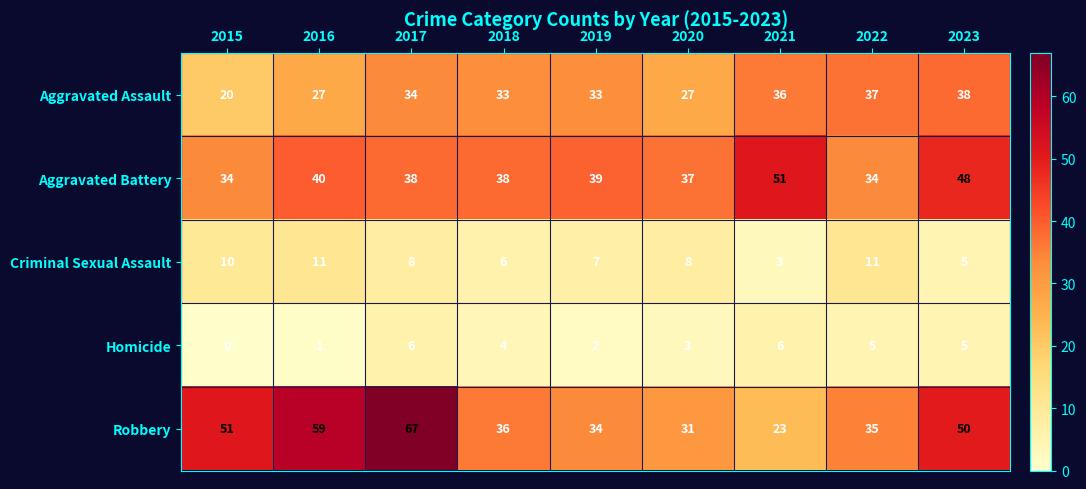

What is the difference between the maximum and minimum values in the Homicide series?

6